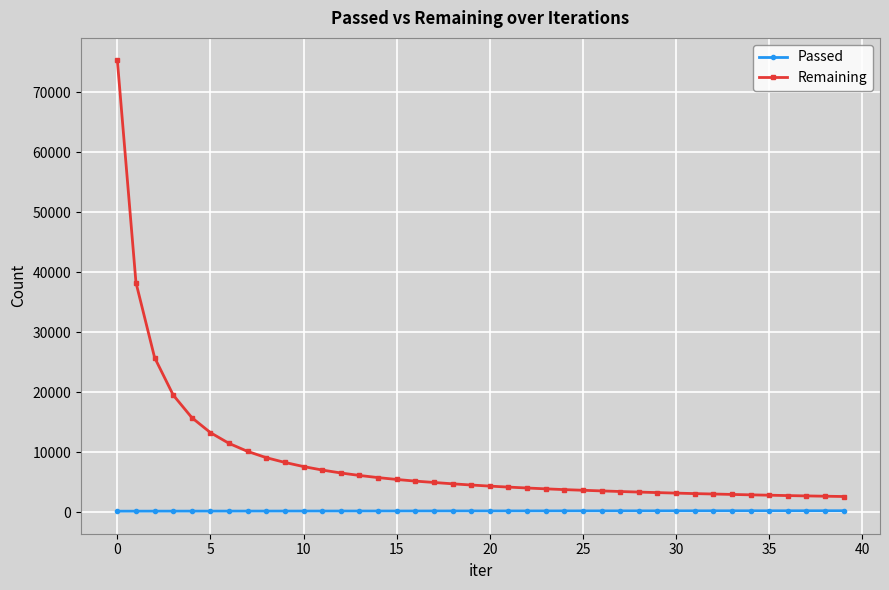

Does the chart have visible grid lines?

Yes